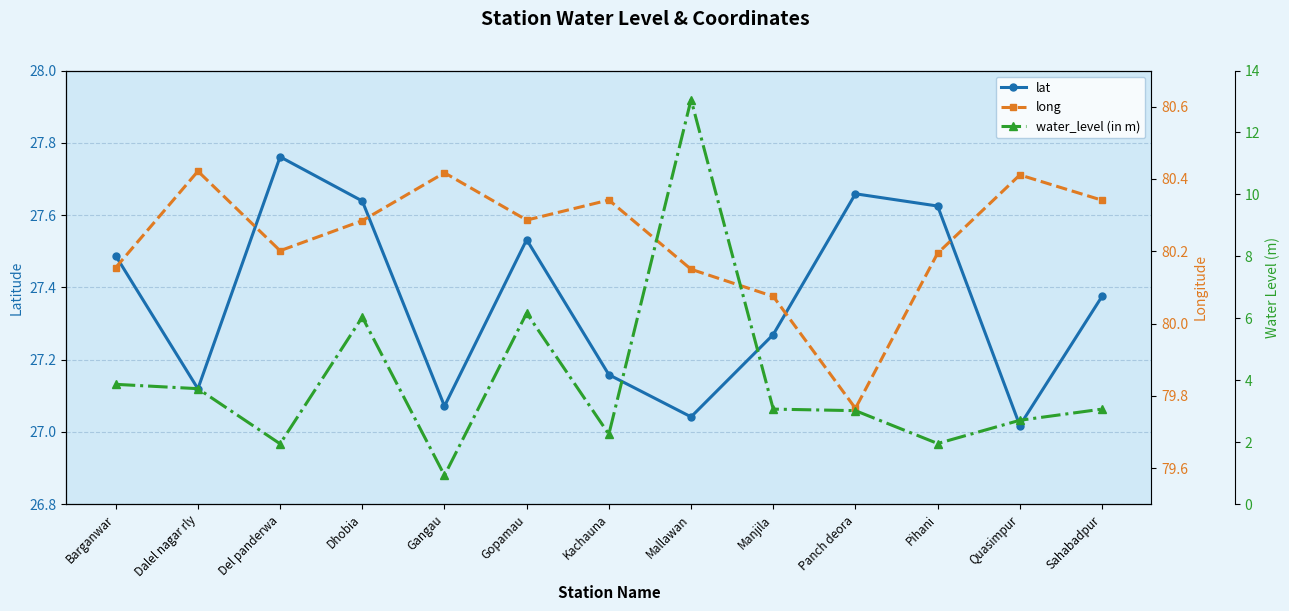

Is the value of water_level (in m) at Gopamau greater than the value of lat at Quasimpur?

No